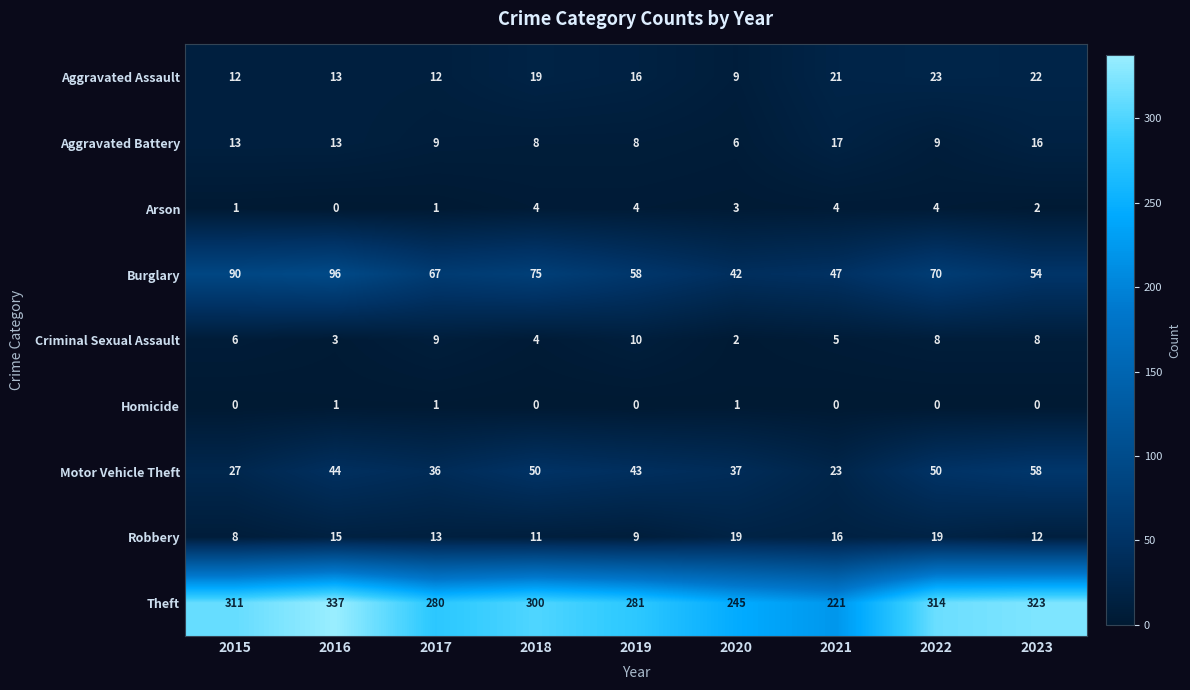

At which label is Arson closest to 2?

2023